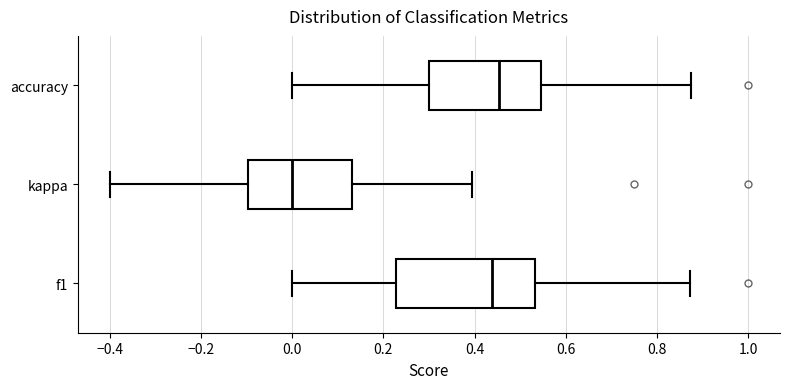

Reading bottom to top, read every box against the x-axis: the position of its median line, the range the box covers, and the ends of its whiskers. The values are not printed on the chart, so give them approximately, as read against the axis.

f1: median 0.44, box 0.22 to 0.54, whiskers 0.00 to 0.88
kappa: median 0.00, box -0.10 to 0.14, whiskers -0.40 to 0.40
accuracy: median 0.46, box 0.30 to 0.54, whiskers 0.00 to 0.88